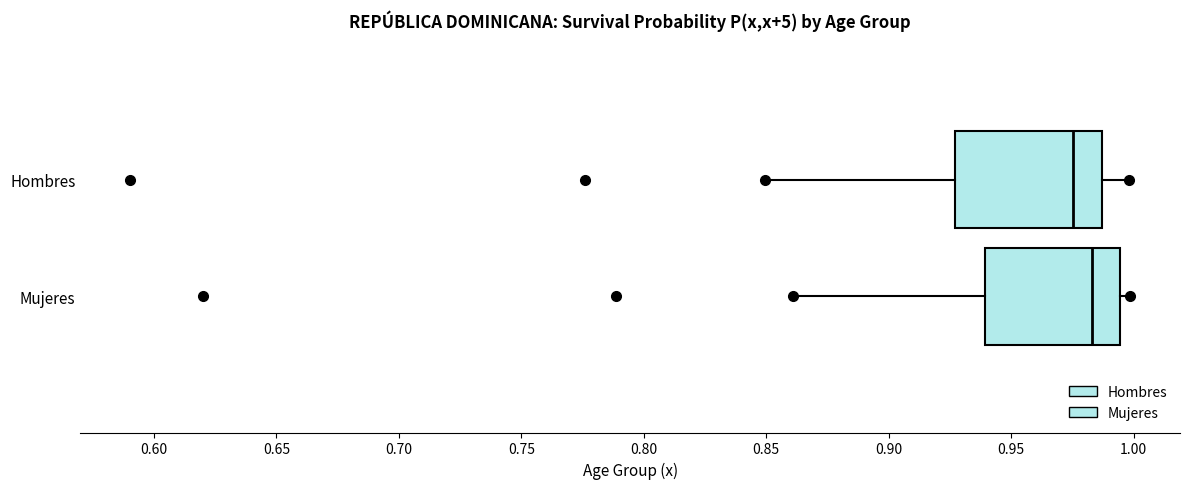

Reading bottom to top, transcribe this box plot: for each box, give where its median line is, the range the box spans, and where its two whiskers end, as read against the x-axis. The values are not printed on the chart, so give them approximately, as read against the axis.

Mujeres: median 0.985, box 0.940 to 0.995, whiskers 0.860 to 1.000
Hombres: median 0.975, box 0.925 to 0.985, whiskers 0.850 to 1.000